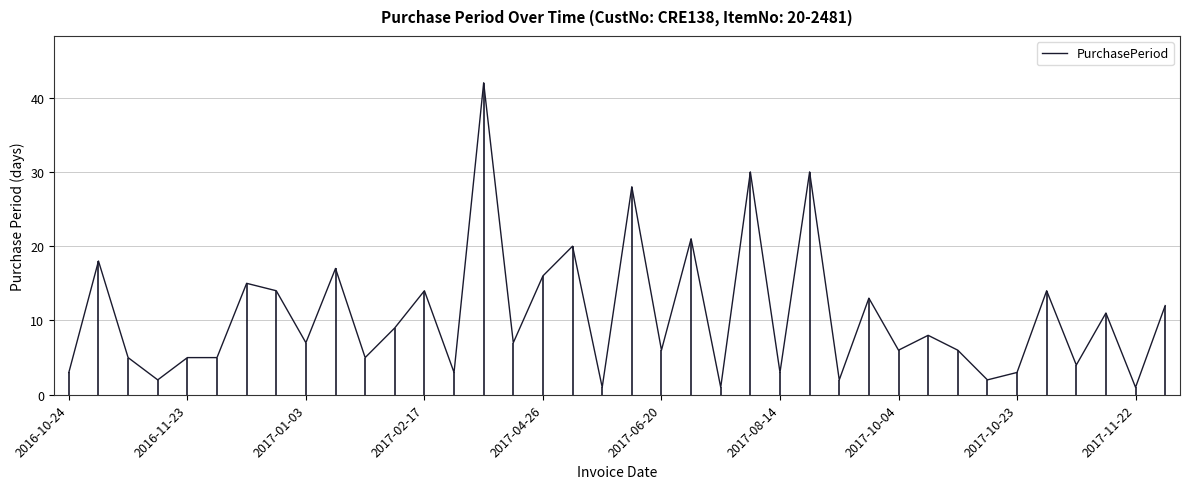

What is the greatest value displayed?

42